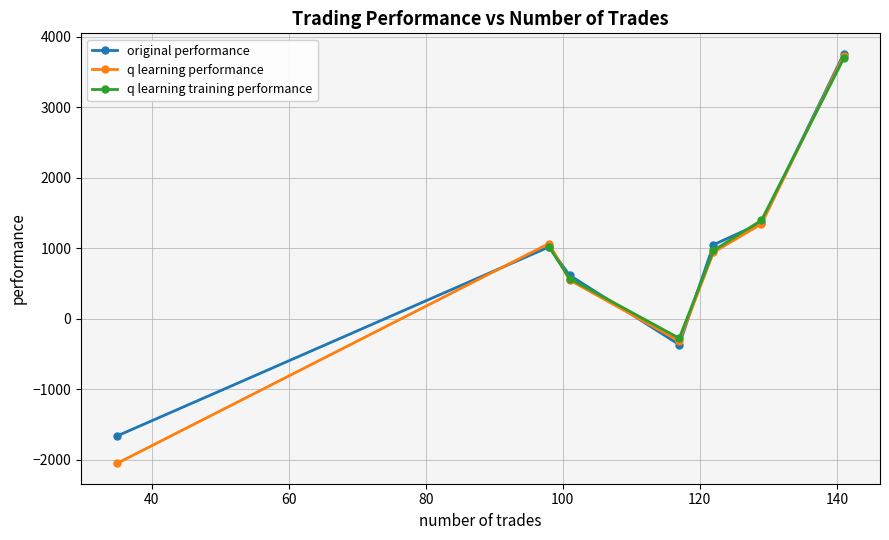

What is the minimum value for q learning performance?

-2047.0